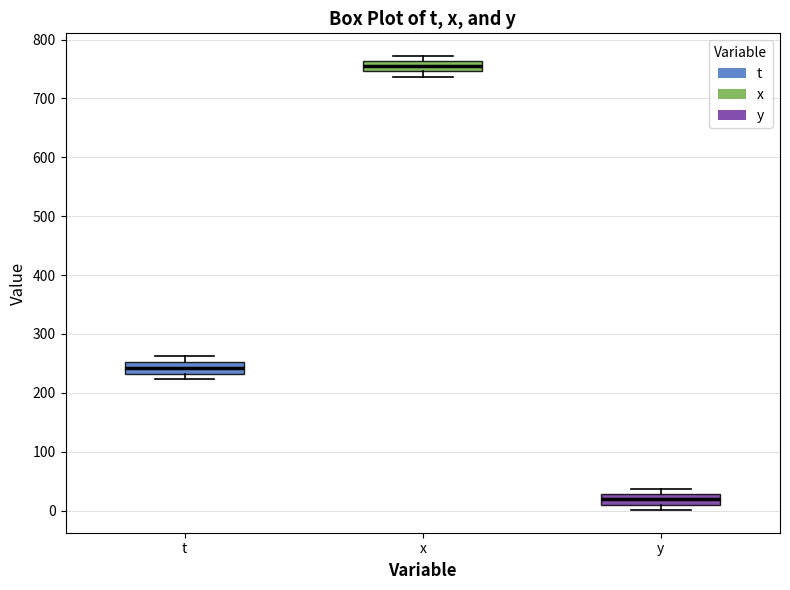

Which box has the lowest median line?

y